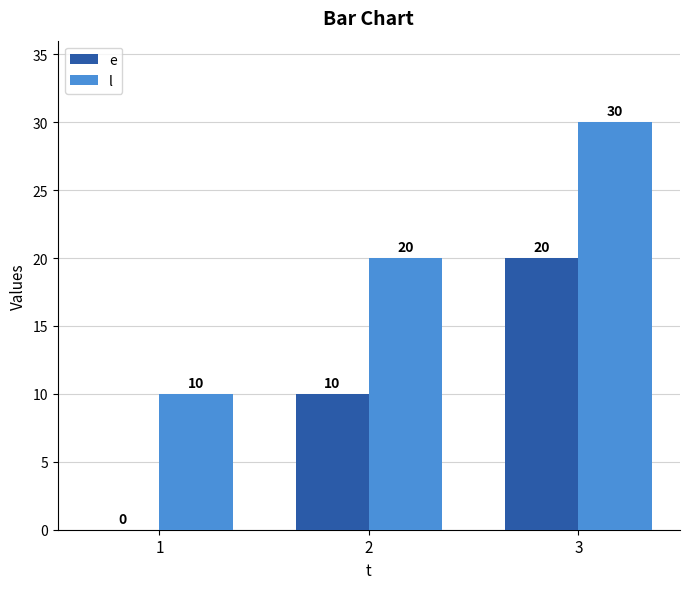

How many groups of bars are there?

3